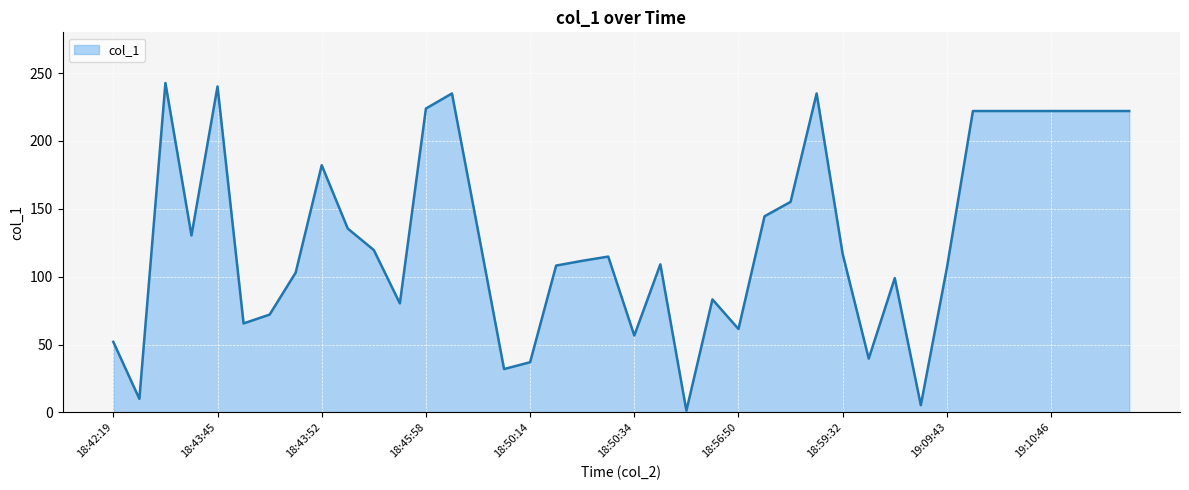

What is the maximum value shown in the chart?

242.7